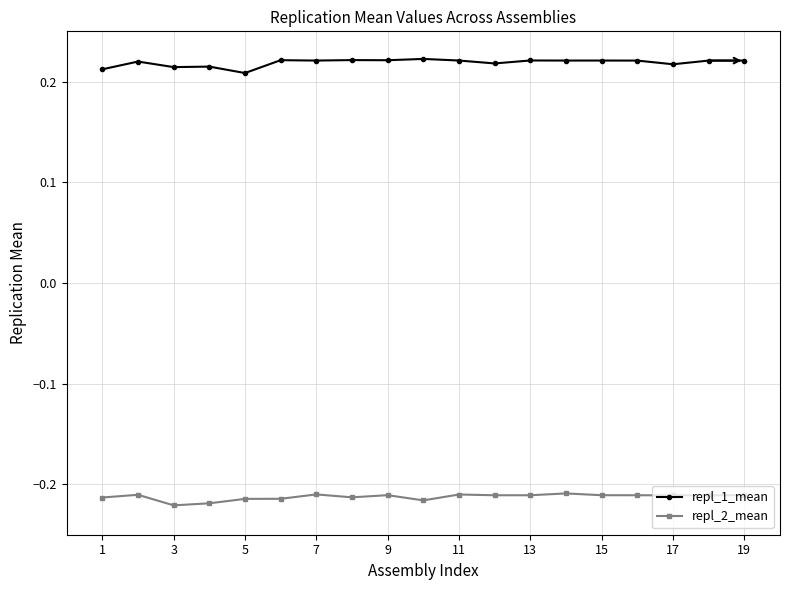

True or false: repl_1_mean has more than 2 points higher than both neighbors.

True